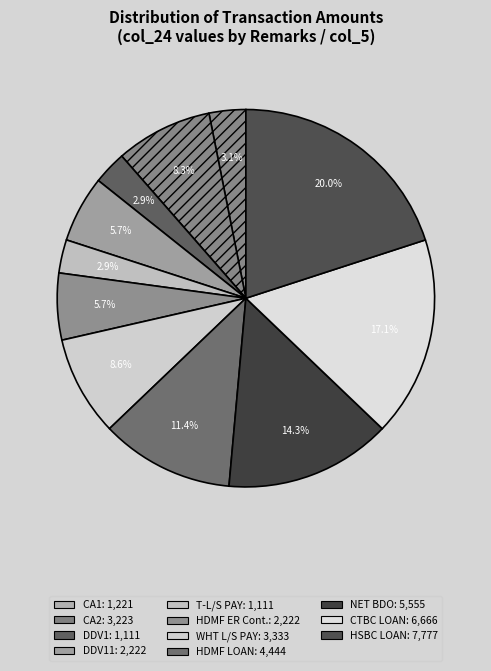

Count the number of slices in the pie.

11